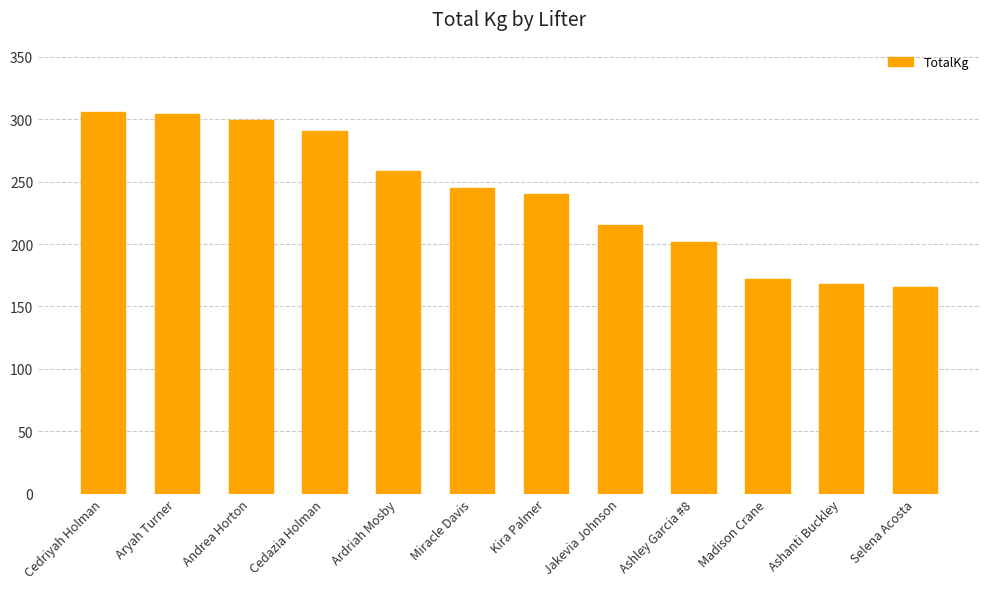

What position from the left is Jakevia Johnson?

8